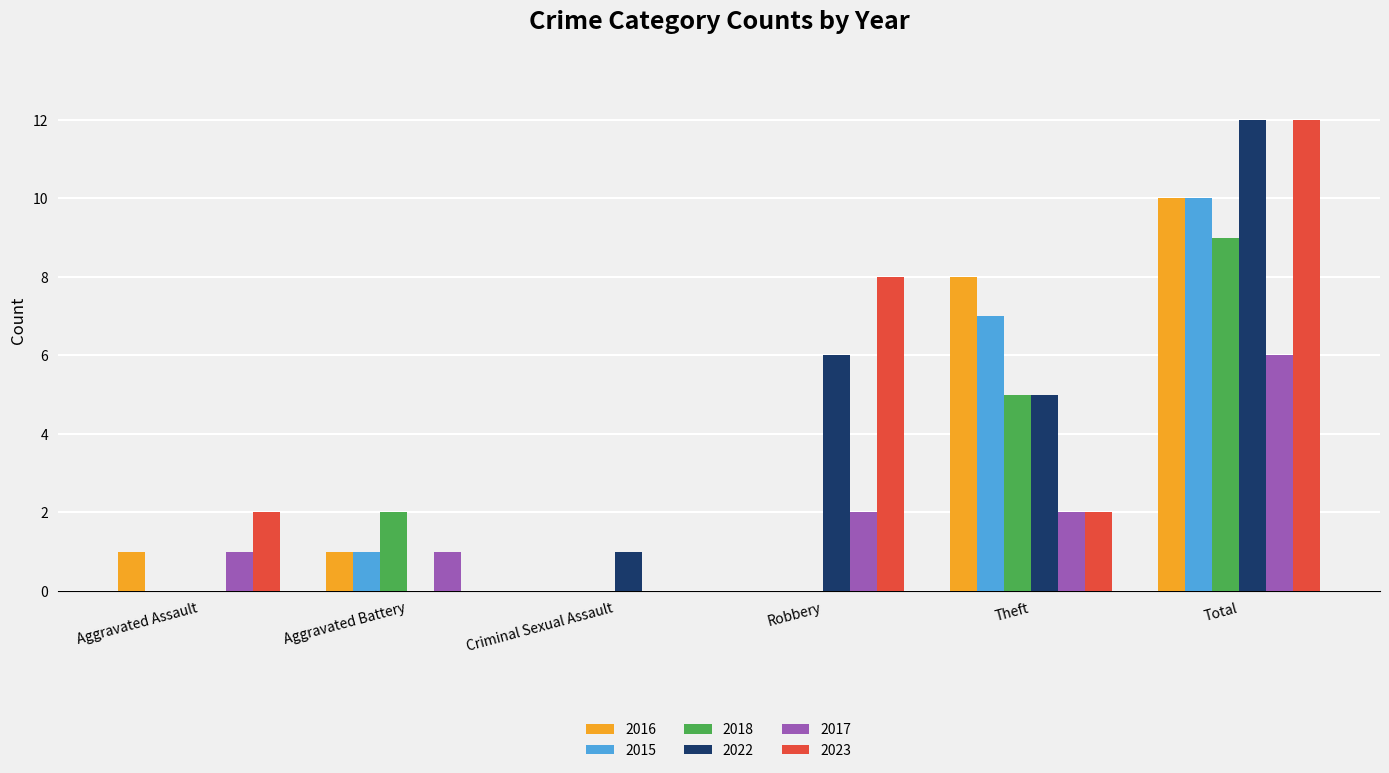

Reading right to left, list all the values displayed in this chart.

2016: 10	8	0	0	1	1
2015: 10	7	0	0	1	0
2018: 9	5	0	0	2	0
2022: 12	5	6	1	0	0
2017: 6	2	2	0	1	1
2023: 12	2	8	0	0	2